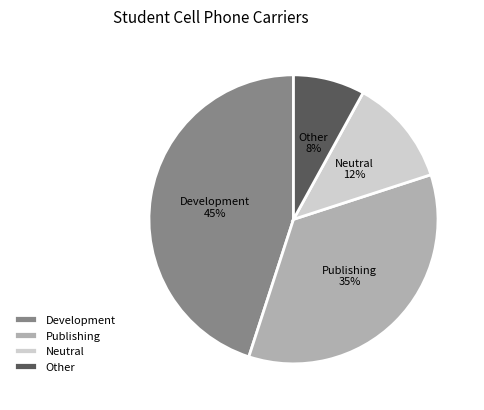

Approximately how many times larger is the value at Publishing compared to Neutral?

2.9